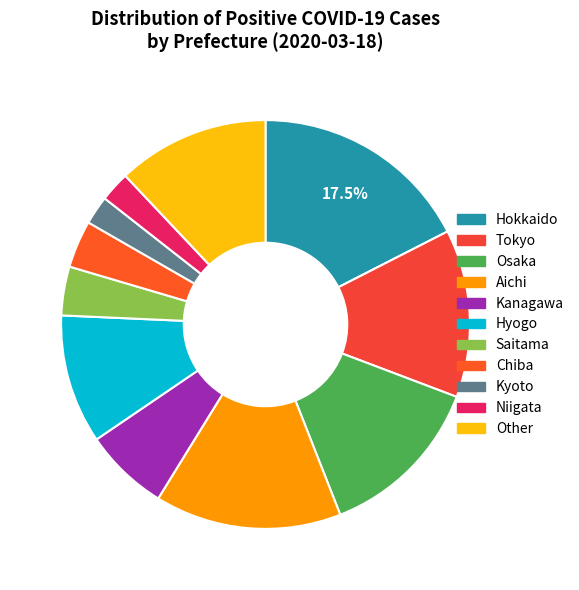

Is there a majority slice in this chart?

No